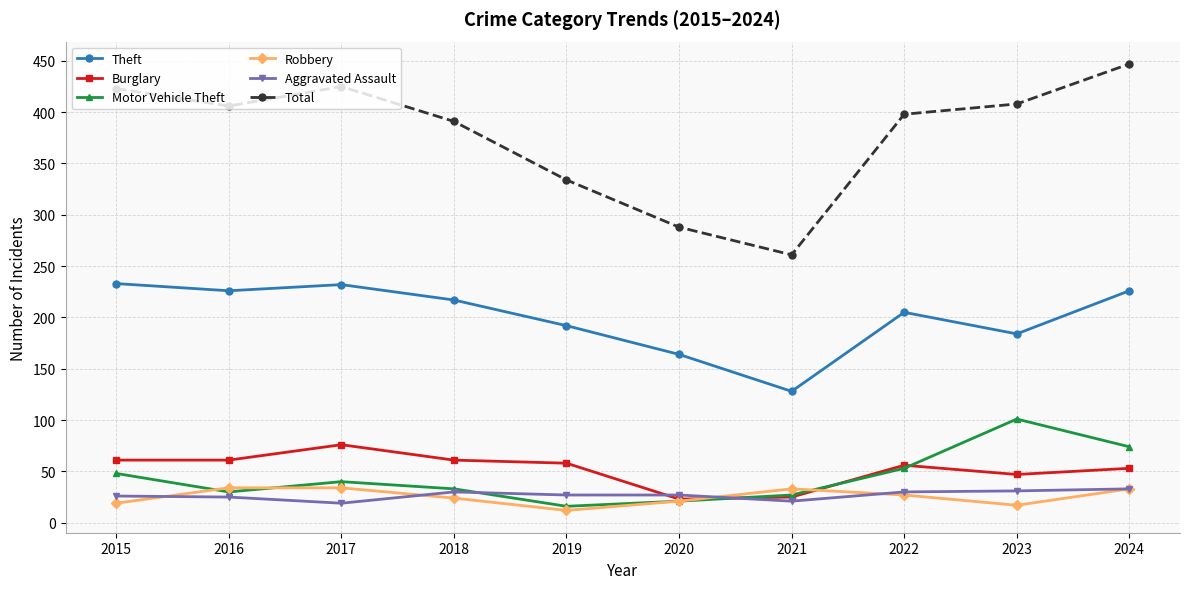

Which series has the largest range (max minus min)?

Total